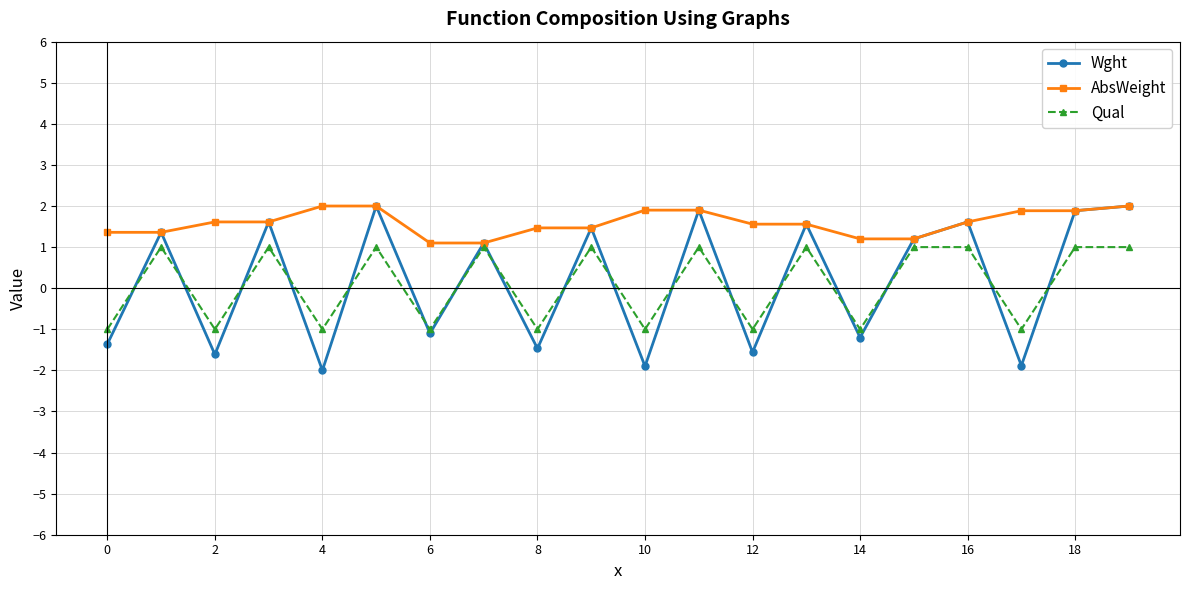

How many data points in Wght are above 1?

11